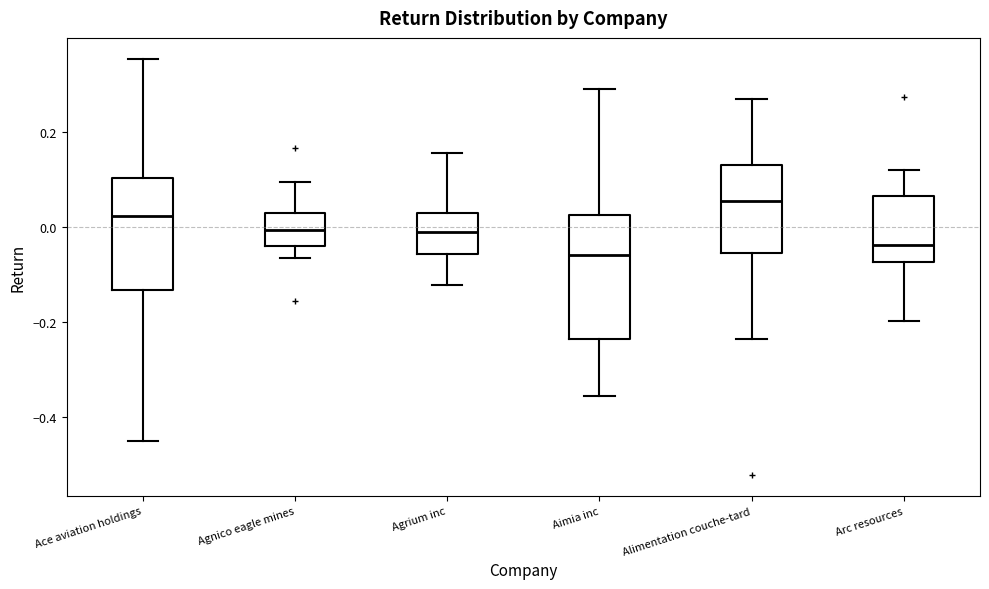

Reading left to right, transcribe this box plot: for each box, give where its median line is, the range the box spans, and where its two whiskers end, as read against the y-axis. The values are not printed on the chart, so give them approximately, as read against the axis.

Ace aviation holdings: median 0.02, box -0.14 to 0.10, whiskers -0.46 to 0.36
Agnico eagle mines: median 0.00, box -0.04 to 0.02, whiskers -0.06 to 0.10
Agrium inc: median -0.02, box -0.06 to 0.02, whiskers -0.12 to 0.16
Aimia inc: median -0.06, box -0.24 to 0.02, whiskers -0.36 to 0.30
Alimentation couche-tard: median 0.06, box -0.06 to 0.12, whiskers -0.24 to 0.26
Arc resources: median -0.04, box -0.08 to 0.06, whiskers -0.20 to 0.12